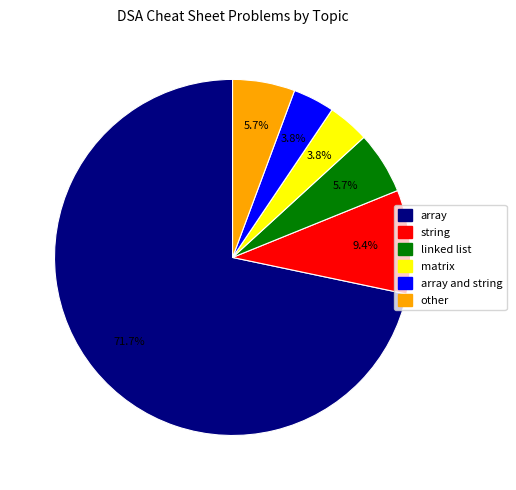

Does any single category account for the majority?

Yes